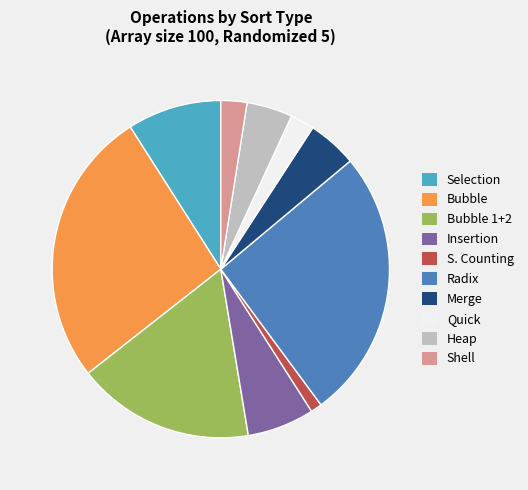

Which has a higher value, Selection or Merge?

Selection